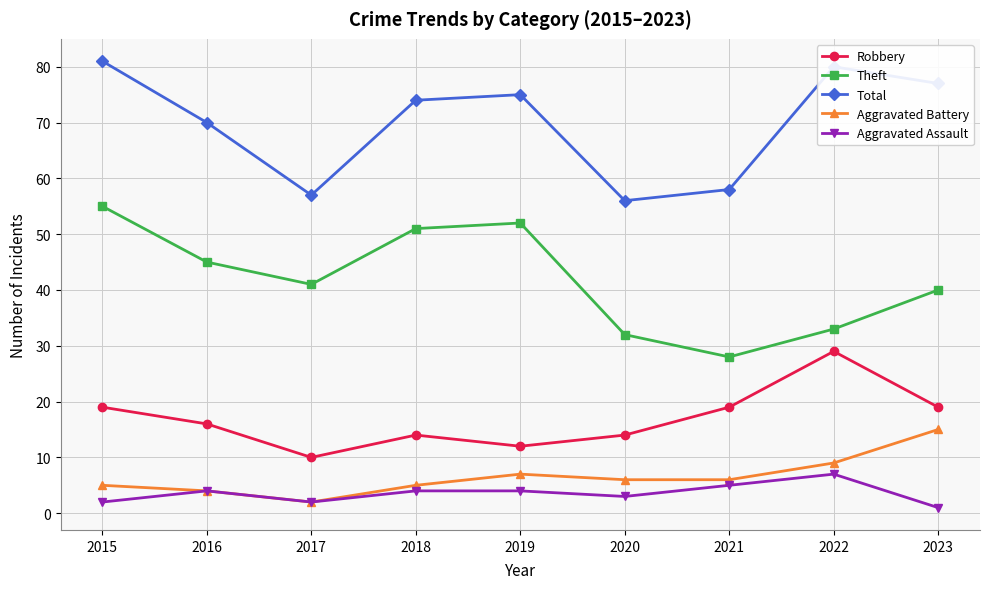

Is it true that Theft equals 77 at 2019?

False